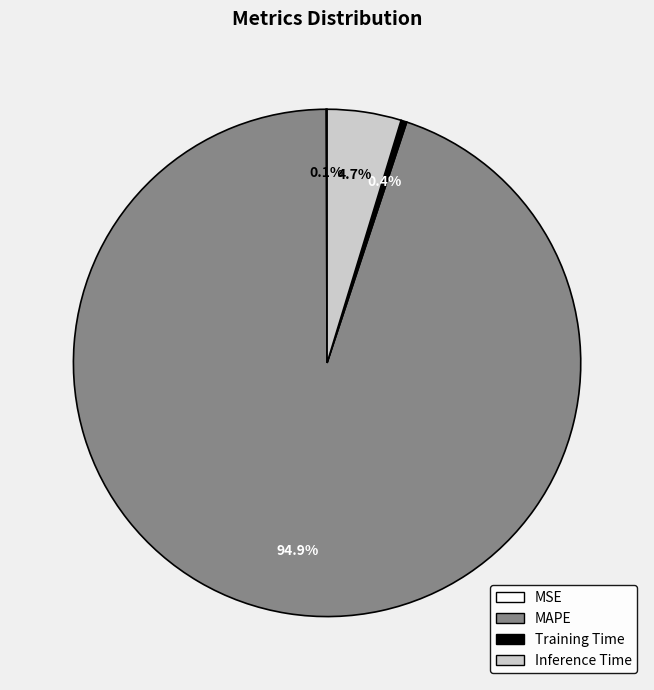

Which slice represents more than half of the pie?

MAPE